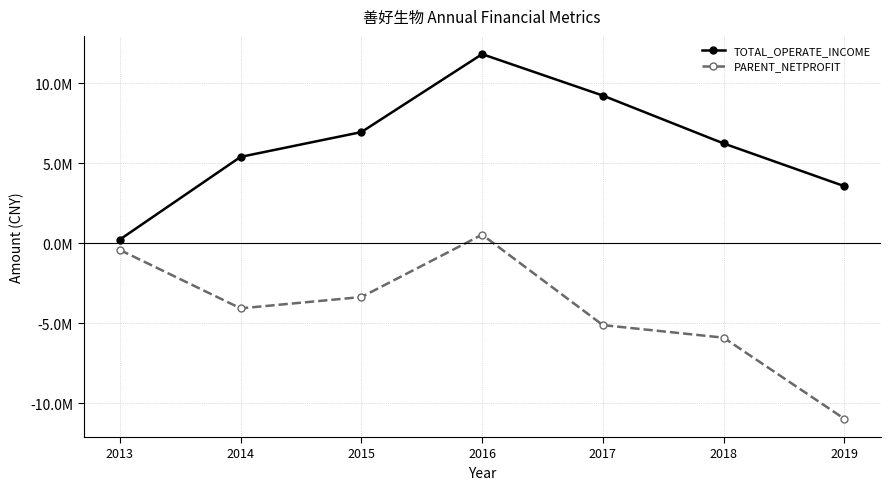

What is the total value across all series at 2015?

3597226.2